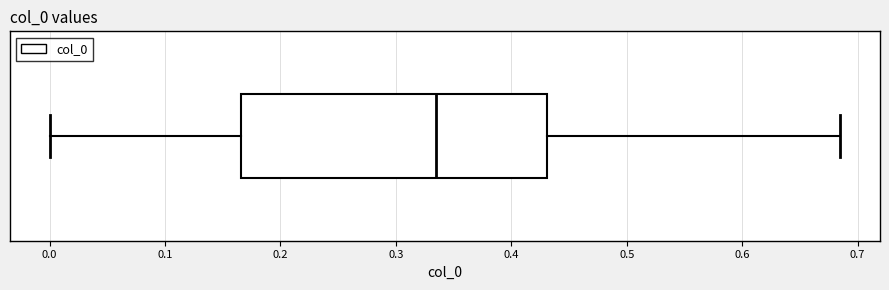

Transcribe this box plot: give where the median line is, the range the box spans, and where the two whiskers end, as read against the x-axis. The values are not printed on the chart, so give them approximately, as read against the axis.

median 0.33, box 0.17 to 0.43, whiskers 0.00 to 0.69